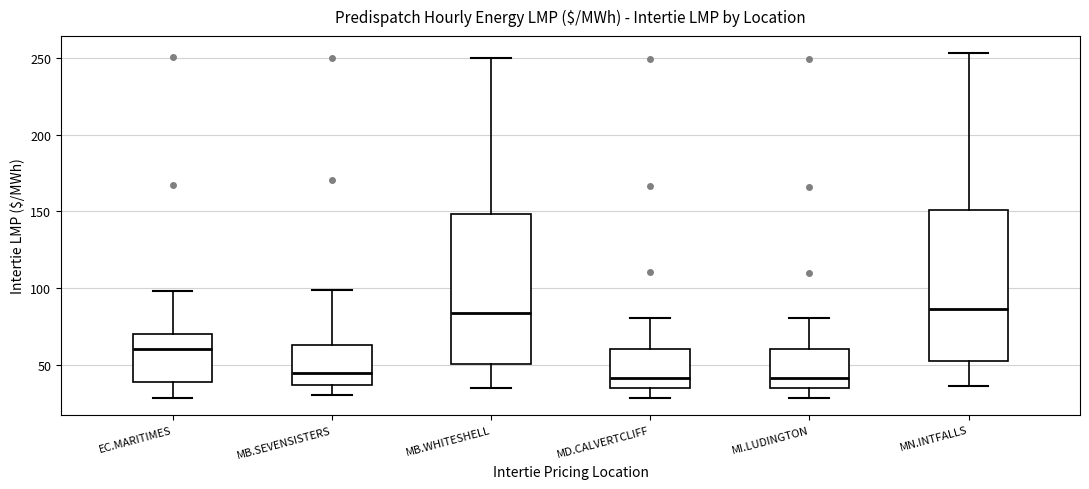

Reading left to right, read every box against the y-axis: the position of its median line, the range the box covers, and the ends of its whiskers. The values are not printed on the chart, so give them approximately, as read against the axis.

EC.MARITIMES: median 60, box 40 to 70, whiskers 30 to 100
MB.SEVENSISTERS: median 45, box 35 to 65, whiskers 30 to 100
MB.WHITESHELL: median 85, box 50 to 150, whiskers 35 to 250
MD.CALVERTCLIFF: median 40, box 35 to 60, whiskers 30 to 80
MI.LUDINGTON: median 40, box 35 to 60, whiskers 30 to 80
MN.INTFALLS: median 85, box 55 to 150, whiskers 35 to 255